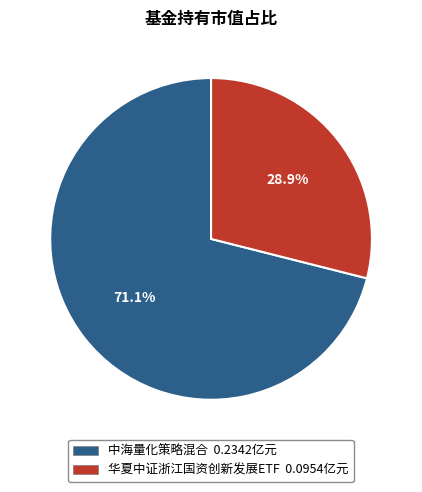

Is it true that 中海量化策略混合 is 71% of the pie?

True